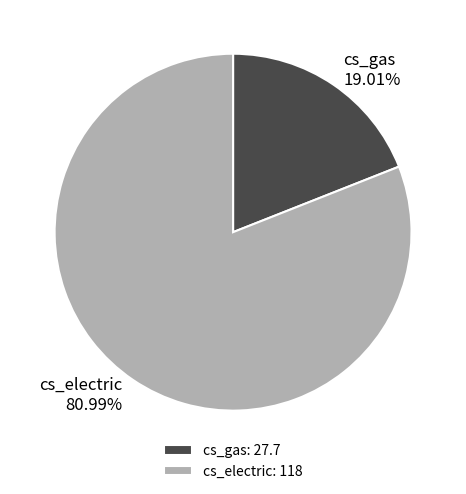

What percentage is the cs_gas slice, to the nearest percent?

19%